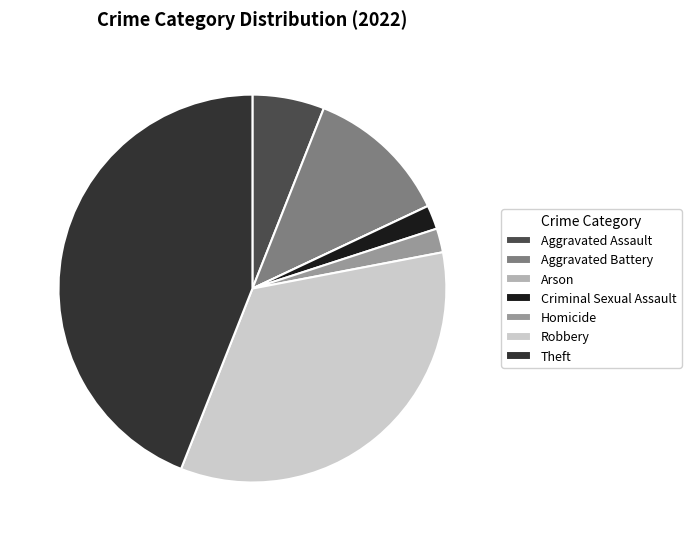

Does any single category account for the majority?

No